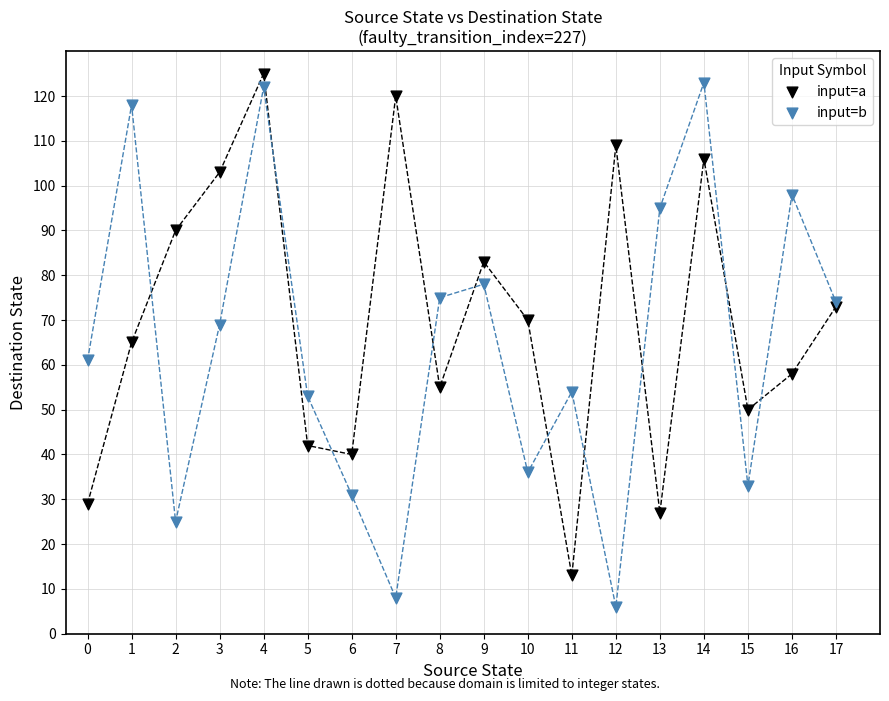

What are all the series names shown in the legend?

input=a, input=b